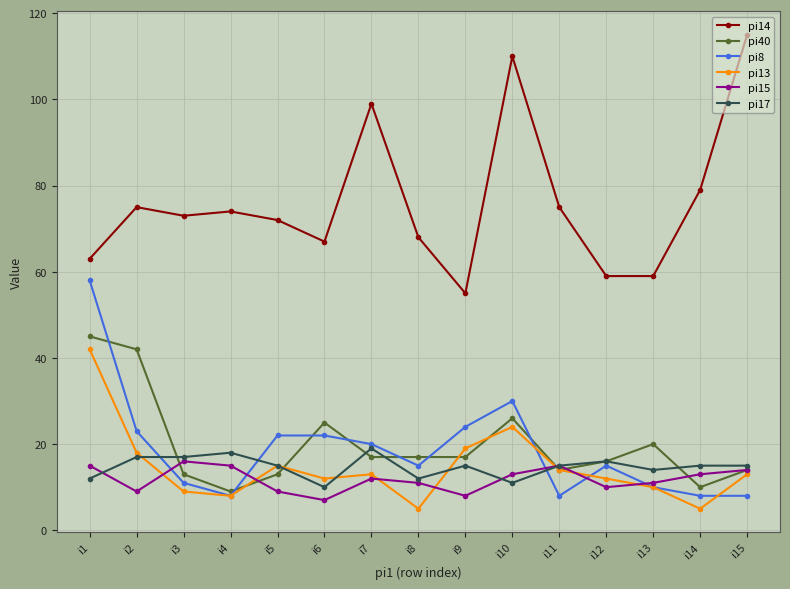

Which series has the largest total across all categories?

pi14